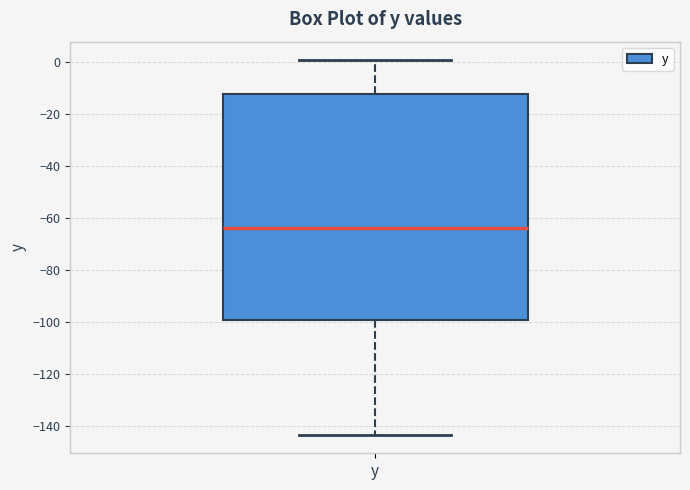

Read this box plot against the y-axis: the position of the median line, the range covered by the box, and the ends of both whiskers. The values are not printed on the chart, so give them approximately, as read against the axis.

median -64, box -100 to -12, whiskers -144 to 0